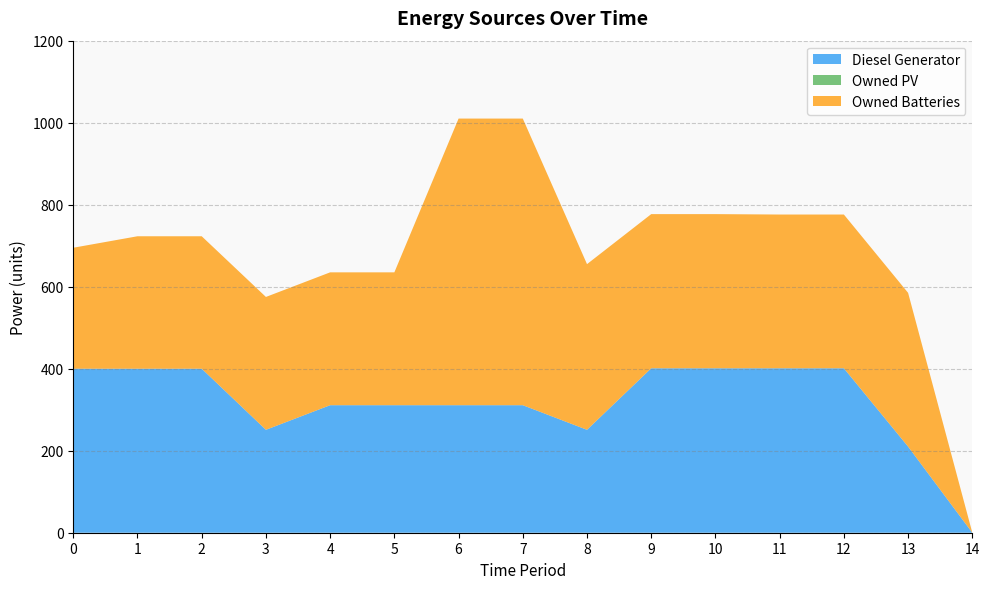

At which label does Owned Batteries reach its peak?

6